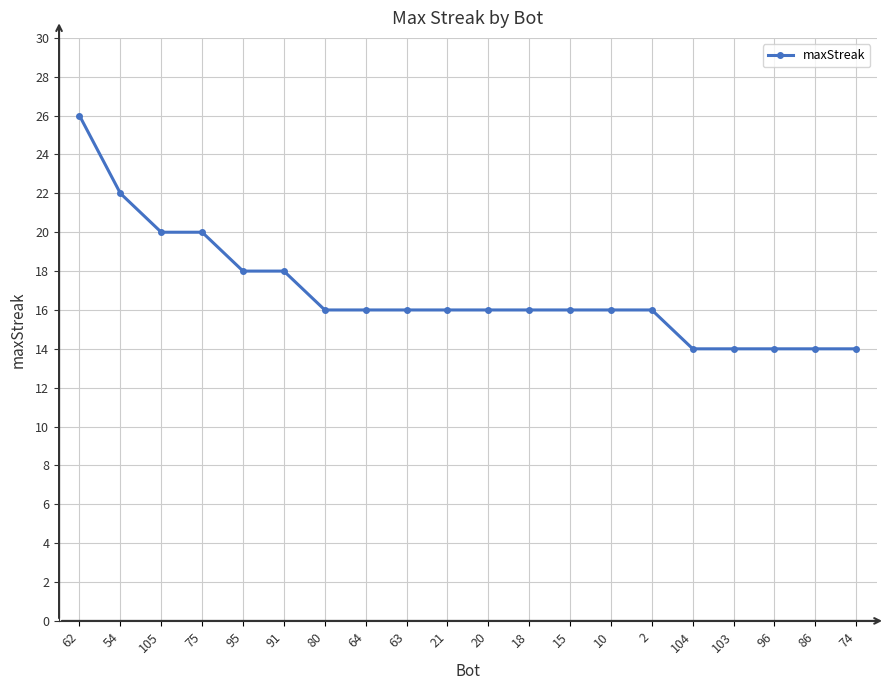

What is the difference between the maximum and minimum values?

12